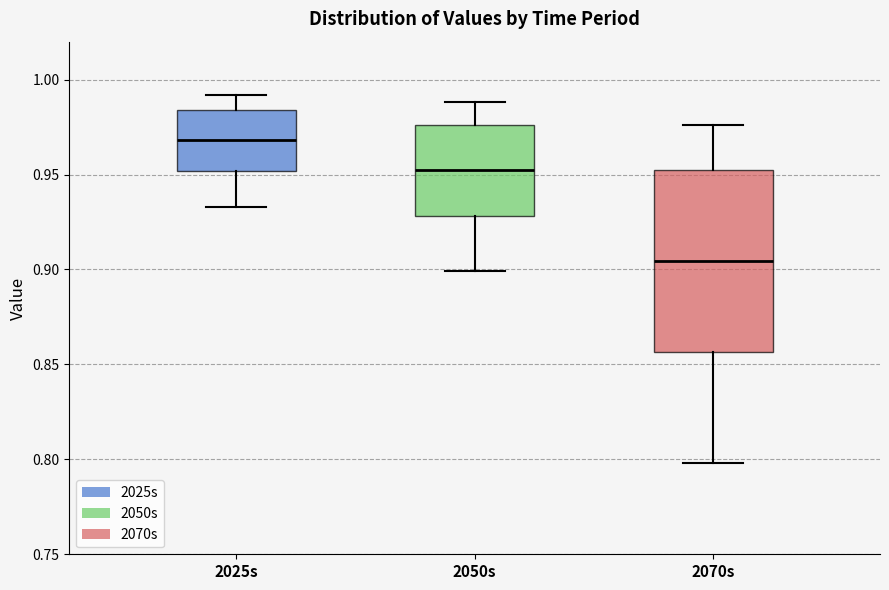

Reading left to right, read every box against the y-axis: the position of its median line, the range the box covers, and the ends of its whiskers. The values are not printed on the chart, so give them approximately, as read against the axis.

2025s: median 0.970, box 0.950 to 0.985, whiskers 0.935 to 0.990
2050s: median 0.950, box 0.930 to 0.975, whiskers 0.900 to 0.990
2070s: median 0.905, box 0.855 to 0.950, whiskers 0.800 to 0.975